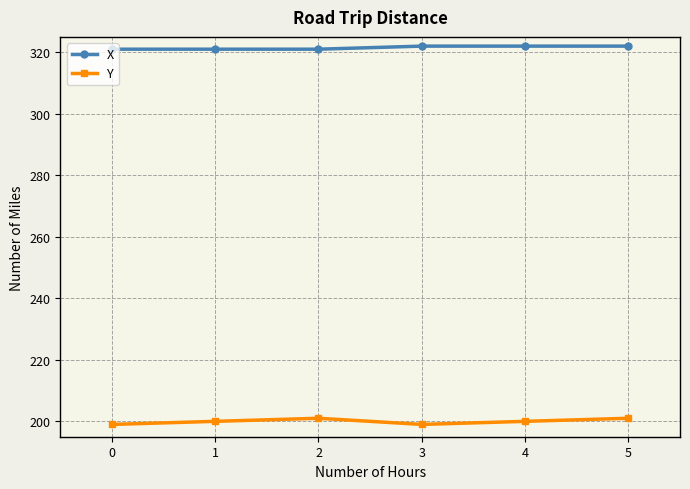

At 2, list the series in order from largest to smallest.

X, Y